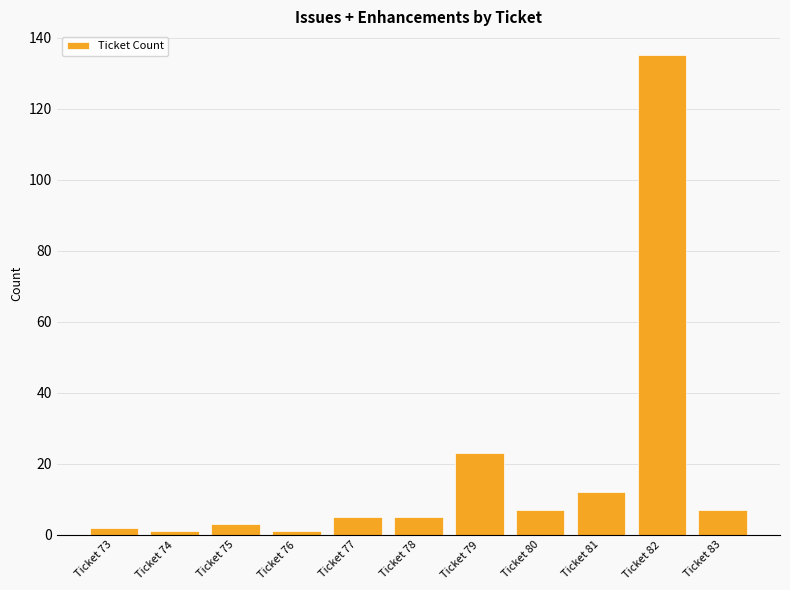

True or false: the data shows 135 at Ticket 82.

True